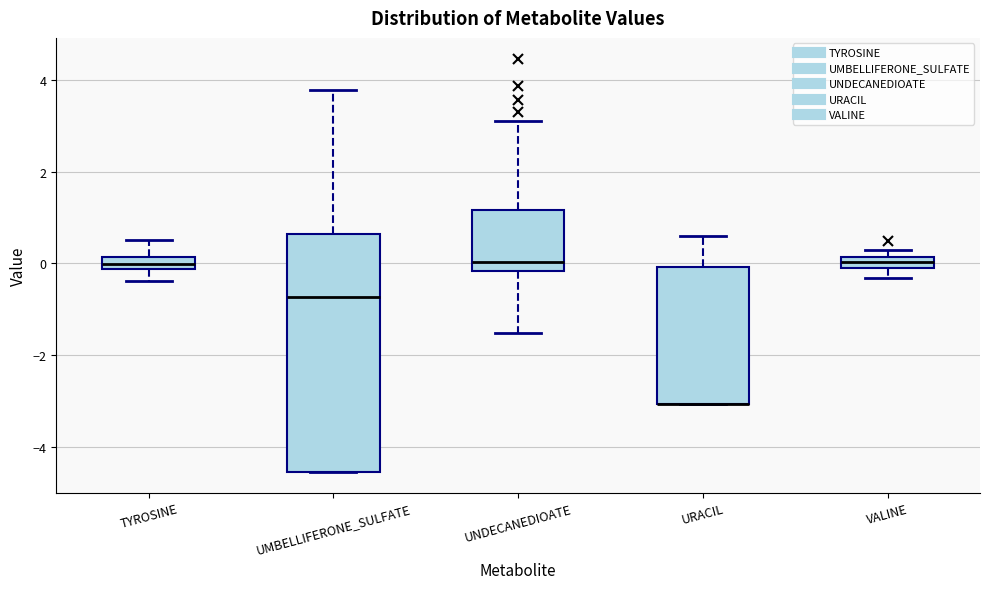

Where does the lower whisker of the box for VALINE end on the y-axis? The values are not printed on the chart, so give them approximately, as read against the axis.

-0.4